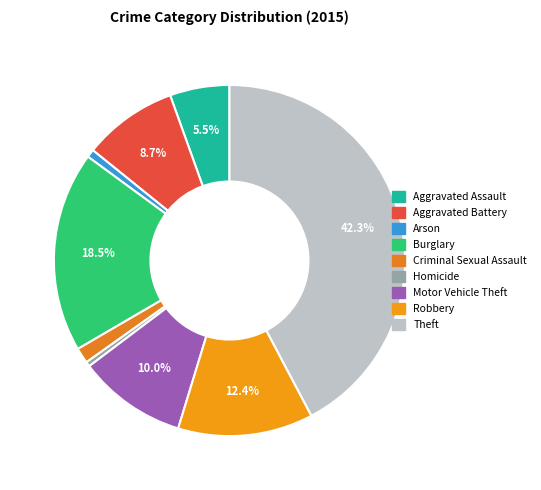

Is Aggravated Assault the majority of the pie?

No